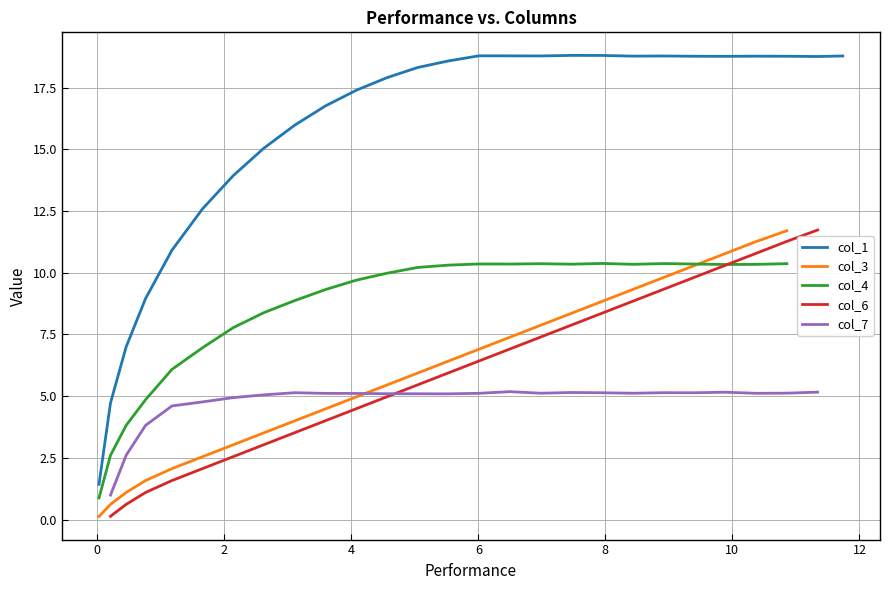

What is the minimum value for col_1?

1.4